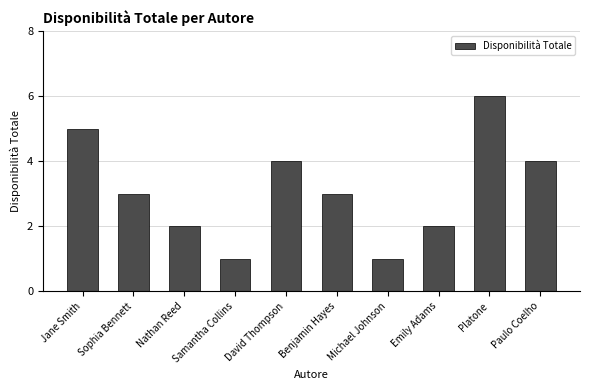

The value at Benjamin Hayes is 2. True or false?

False